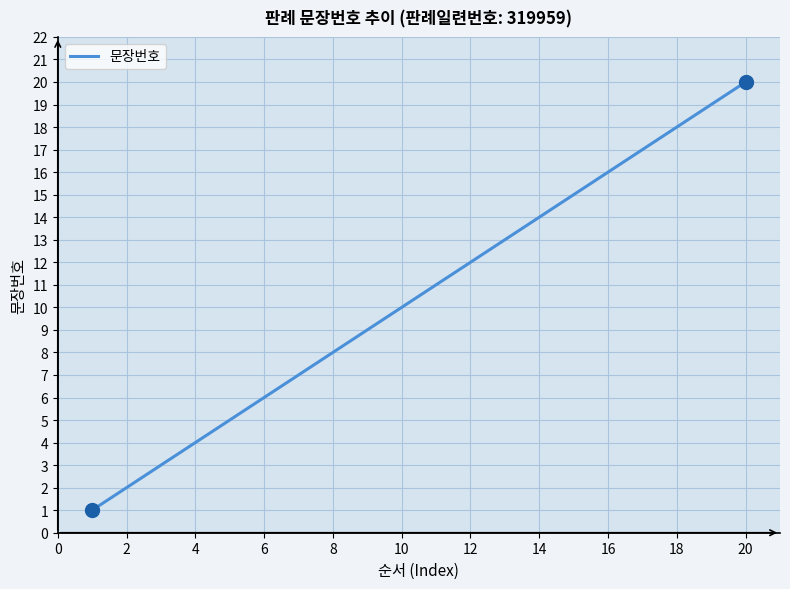

Reading right to left, transcribe all the data shown in this chart.

20	19	18	17	16	15	14	13	12	11	10	9	8	7	6	5	4	3	2	1